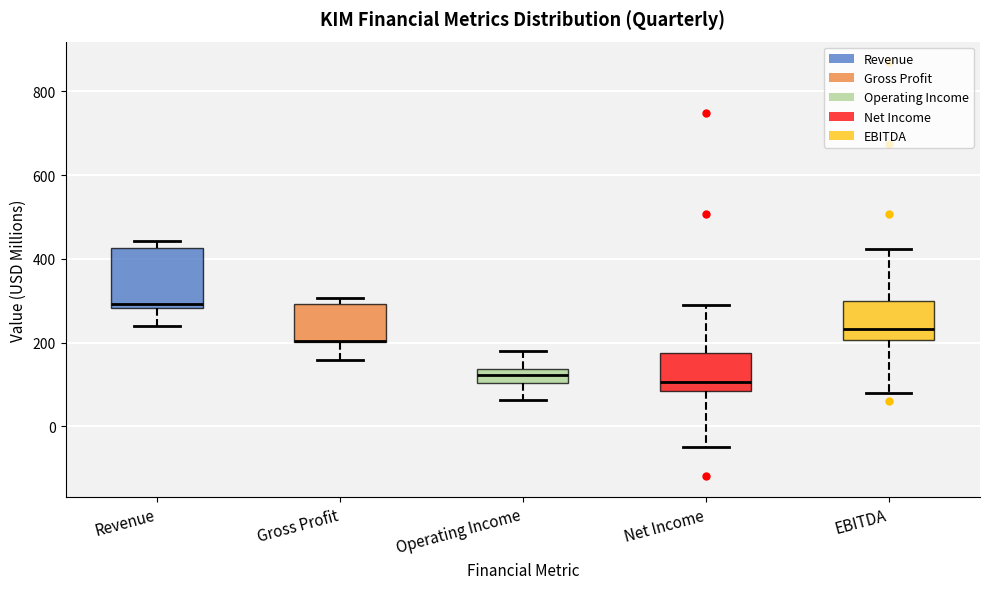

Reading left to right, transcribe this box plot: for each box, give where its median line is, the range the box spans, and where its two whiskers end, as read against the y-axis. The values are not printed on the chart, so give them approximately, as read against the axis.

Revenue: median 300, box 280 to 420, whiskers 240 to 440
Gross Profit: median 200 (drawn on the box's lower edge), box 200 to 300, whiskers 160 to 300 (just above the box's upper edge)
Operating Income: median 120, box 100 to 140, whiskers 60 to 180
Net Income: median 100, box 80 to 180, whiskers -40 to 280
EBITDA: median 240, box 200 to 300, whiskers 80 to 420